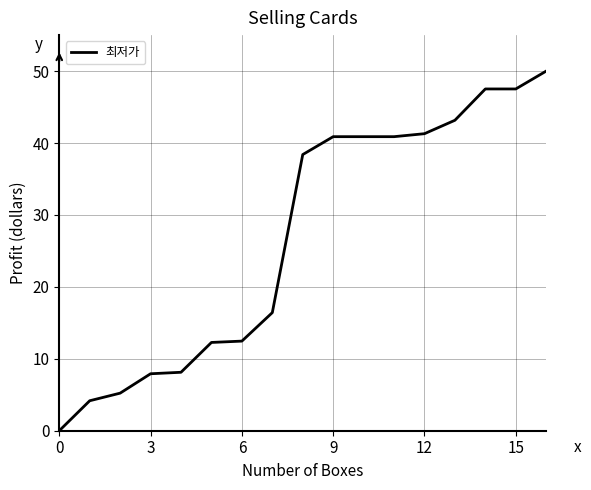

What is the greatest value displayed?

50.0